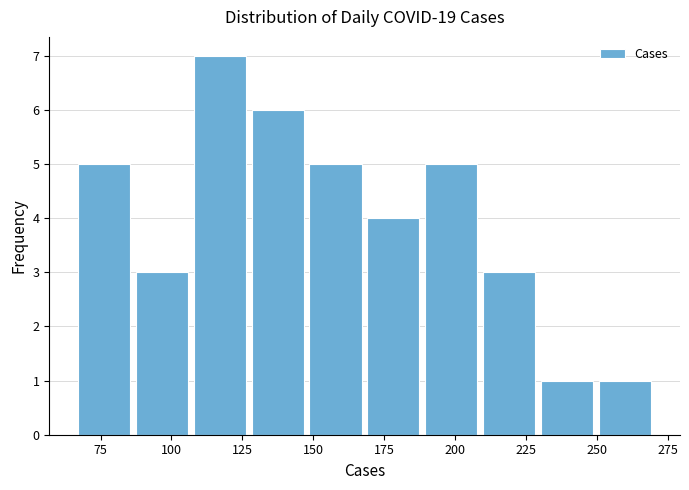

How tall is the bar that spans 230 to 250 on the x-axis? Neither the bar edges nor the heights are printed on the chart, so give them approximately, as read against the axes.

1